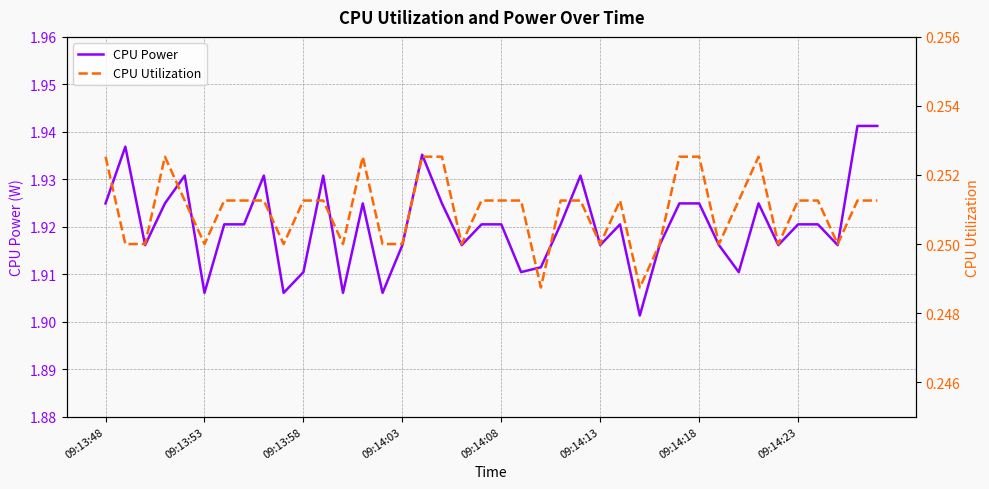

What is the sum of the CPU Power values at 09:14:08 and 25?

3.8